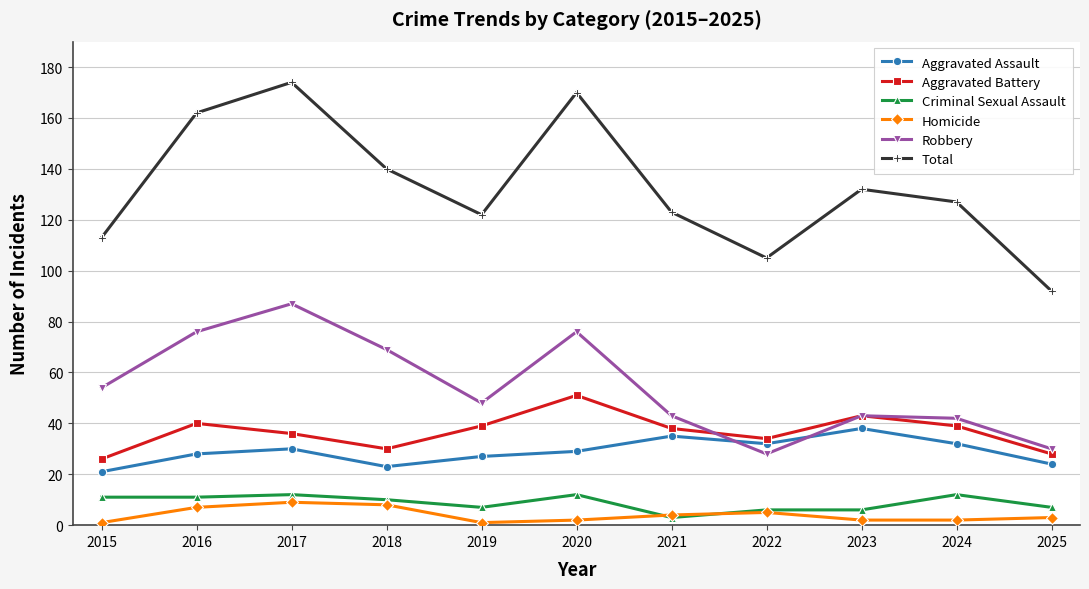

What is the value of the Aggravated Battery point at the 1st from the left?

26